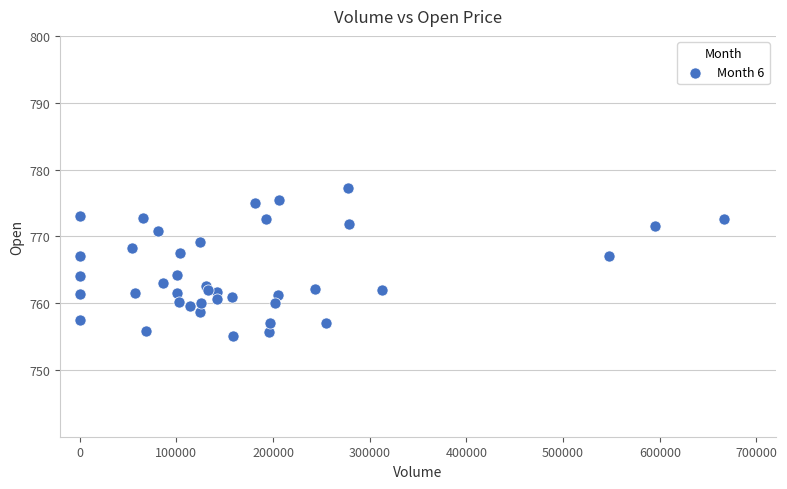

How many points are shown in the scatter plot?

40